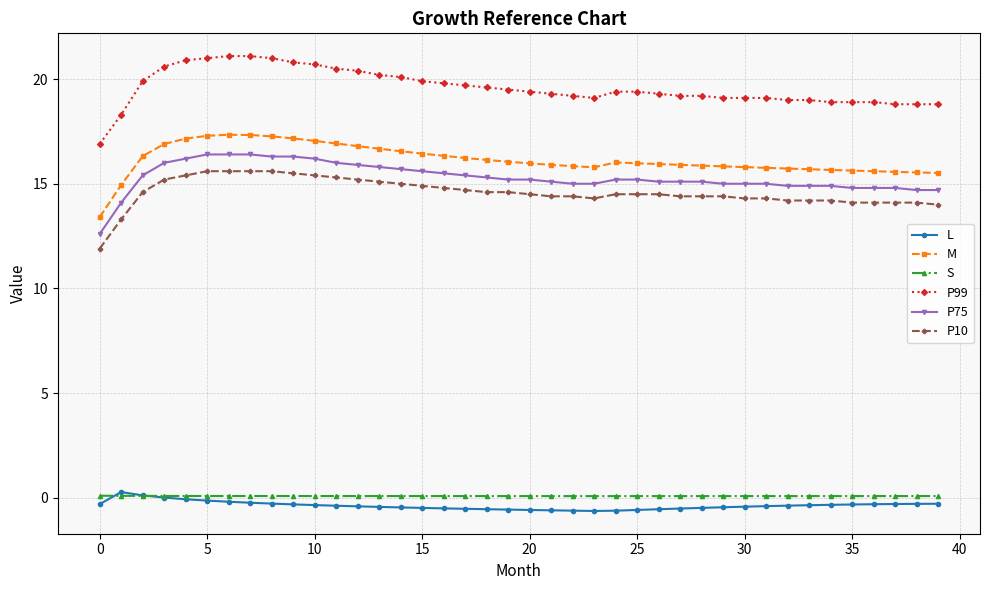

What is the difference between the second highest and minimum values in the M series?

3.9